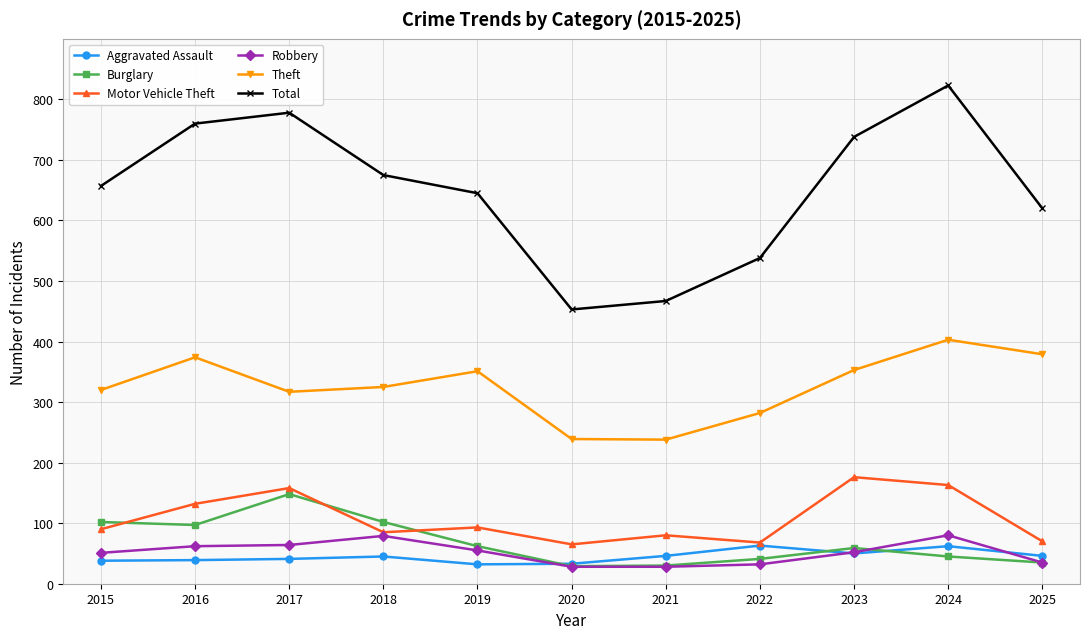

Is it true that Aggravated Assault equals 33 at 2020?

True